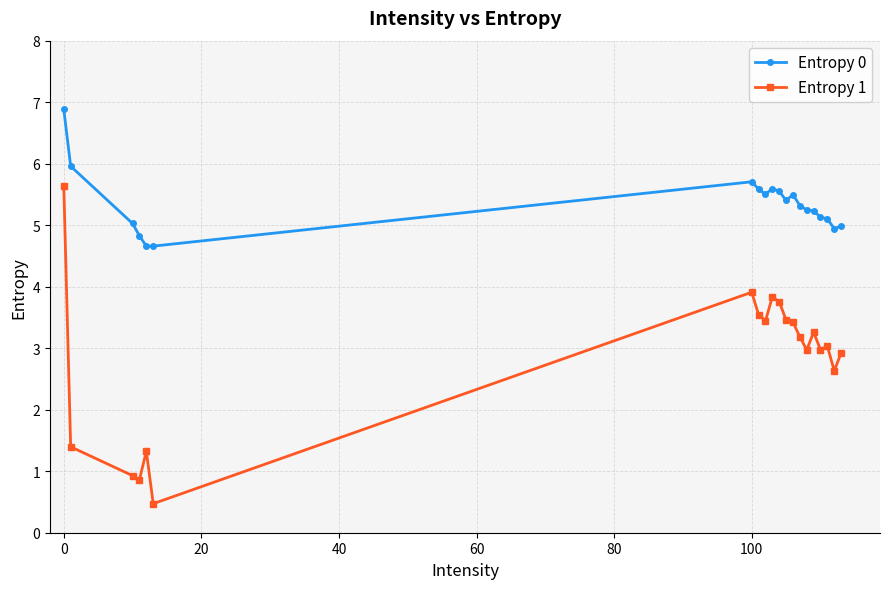

Which series has the largest total across all categories?

Entropy 0